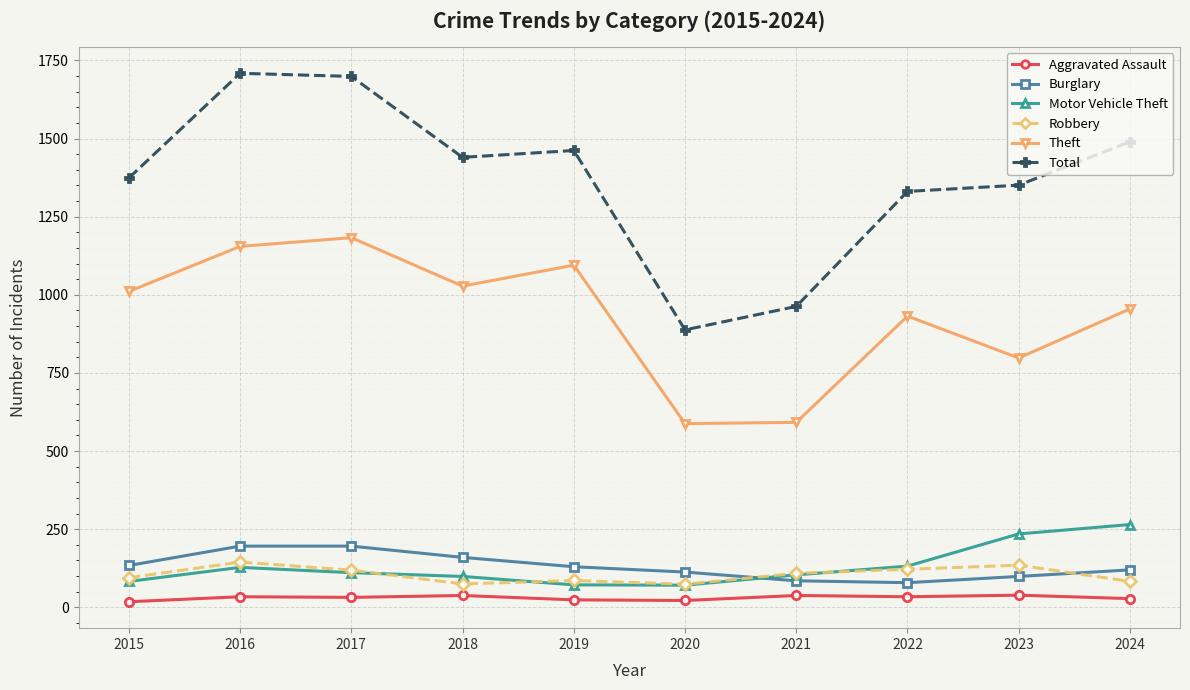

What is the total value across all series at 2015?

2715